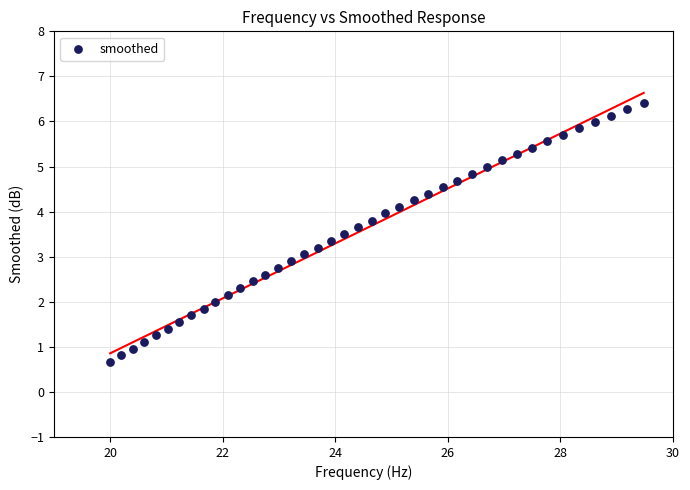

What is the range of X values (max minus min)?

9.5